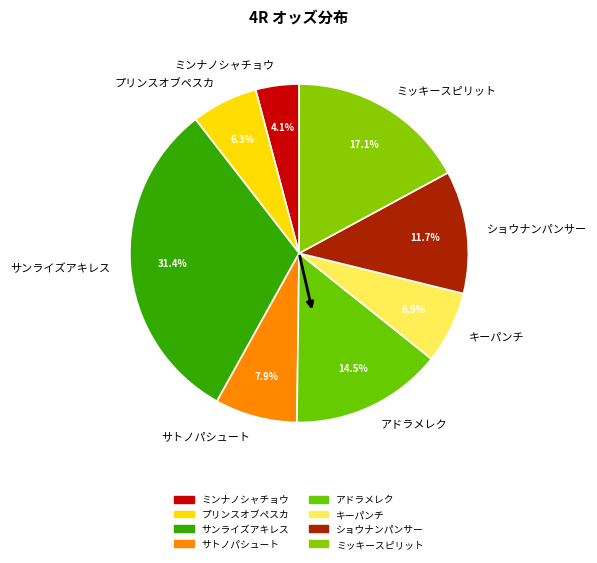

How many slices are in this pie chart?

8